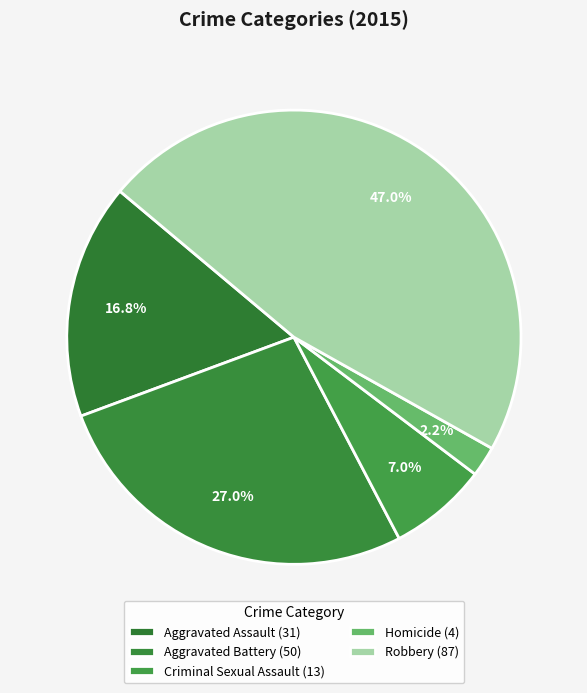

How many slices are in this pie chart?

5